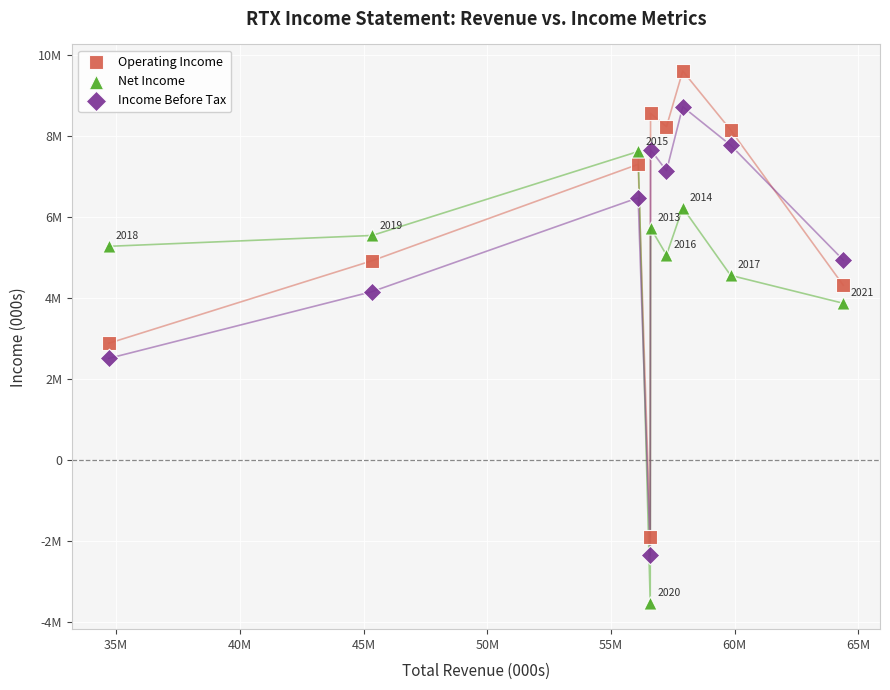

Which series contains the lowest Y value?

Net Income